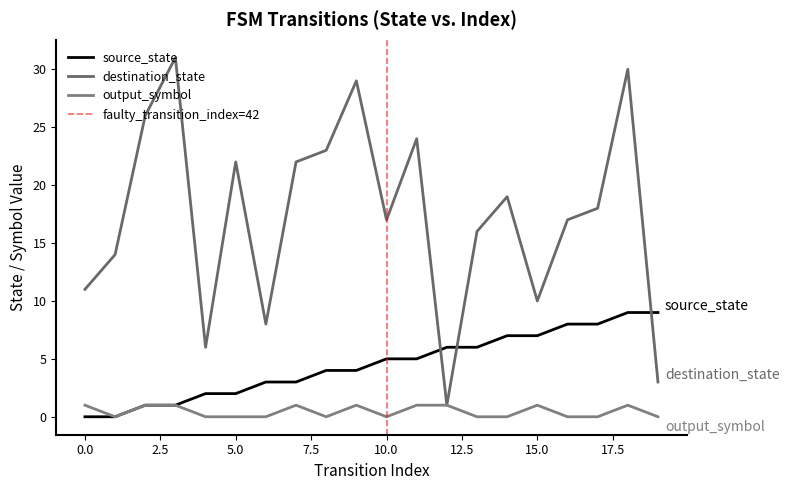

The value of destination_state at 17 is 18. True or false?

True